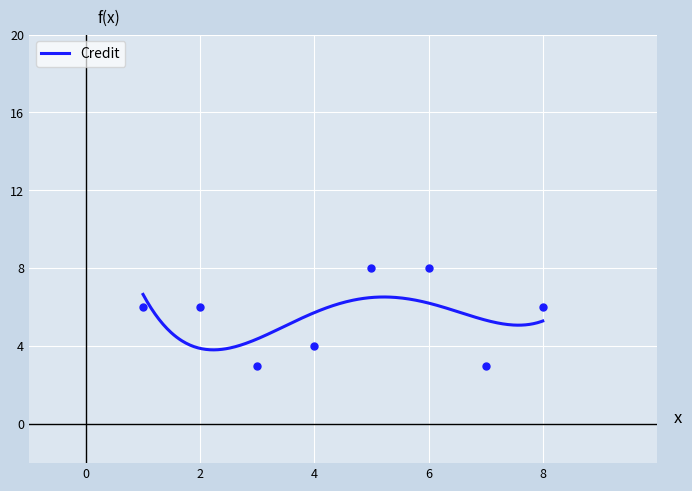

The value at 3 is 5. True or false?

False